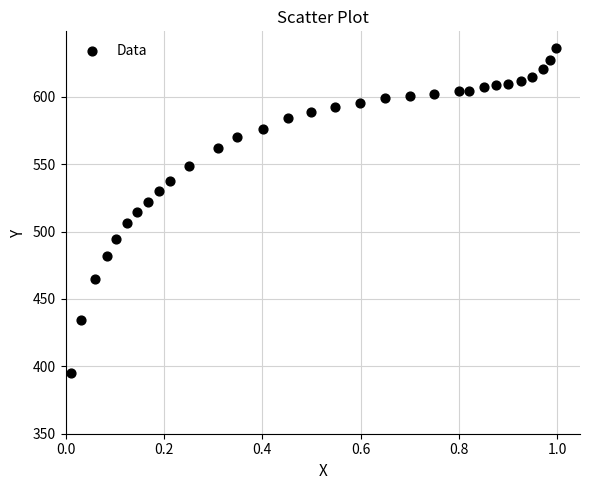

What is the range of X values (max minus min)?

1.0